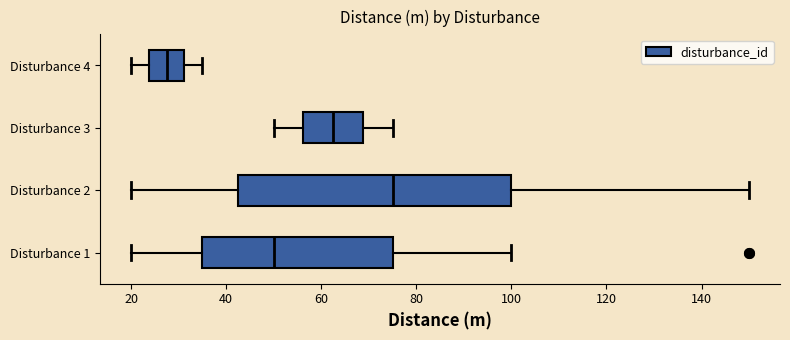

Reading bottom to top, read every box against the x-axis: the position of its median line, the range the box covers, and the ends of its whiskers. The values are not printed on the chart, so give them approximately, as read against the axis.

Disturbance 1: median 50, box 36 to 76, whiskers 20 to 100
Disturbance 2: median 76, box 42 to 100, whiskers 20 to 150
Disturbance 3: median 62, box 56 to 68, whiskers 50 to 76
Disturbance 4: median 28, box 24 to 32, whiskers 20 to 36